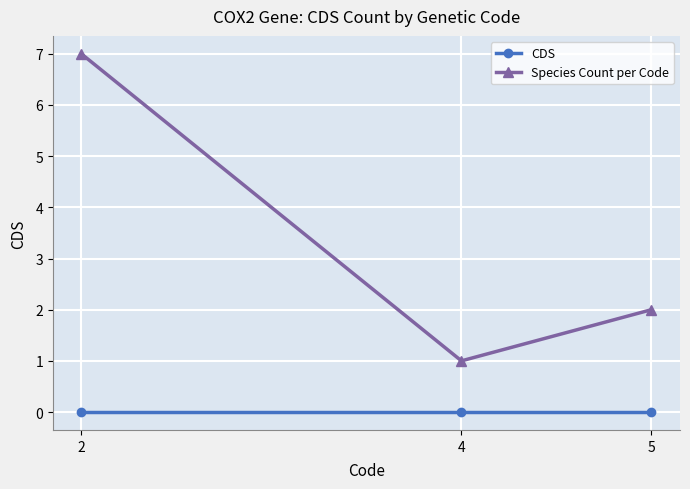

Where is Species Count per Code nearest to the value 4?

5